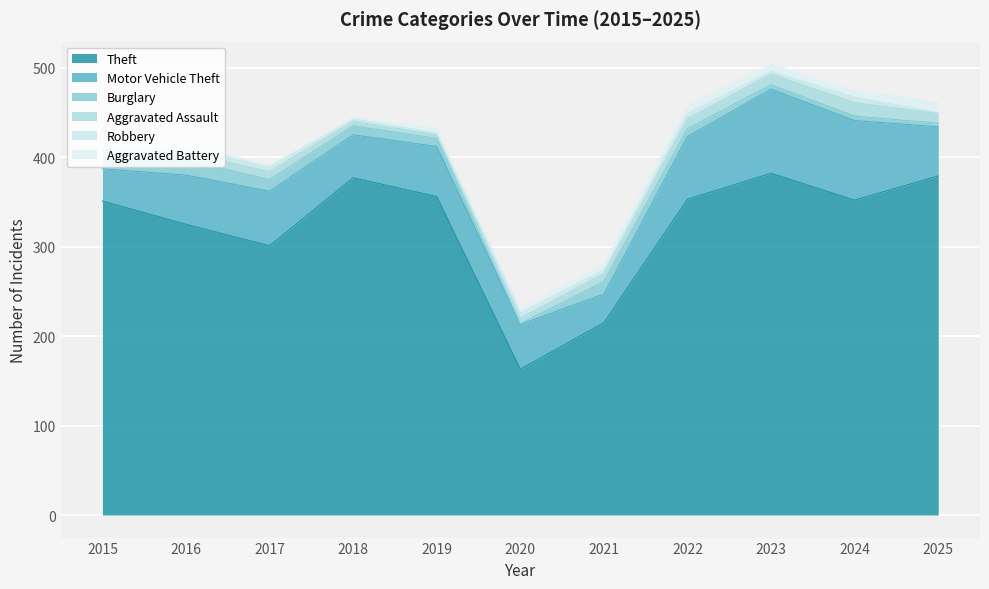

What is the value of the Motor Vehicle Theft point at the 4th from the left?

48